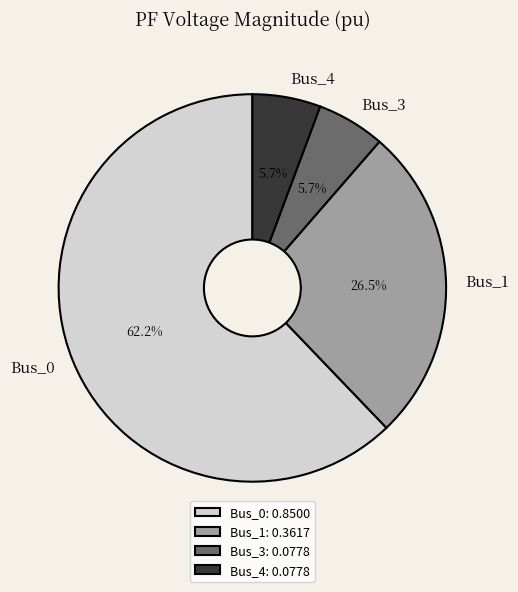

To the nearest percent, what is the average slice percentage?

25%